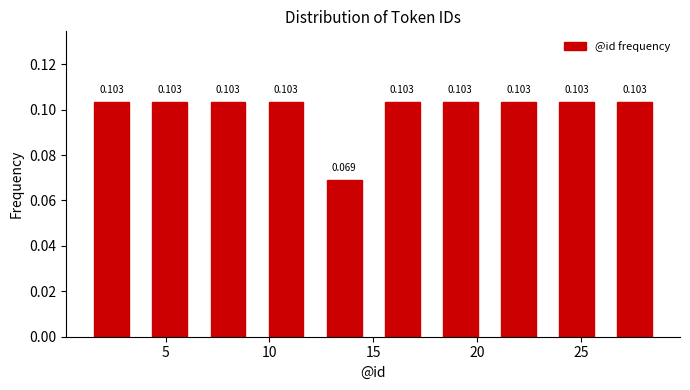

Reading left to right, list every bar in this chart as the range it spans on the x-axis followed by its height. The bar edges are not printed on the chart, so give them approximately, as read against the axis.

1.0 to 3.8: 0.103
3.8 to 6.6: 0.103
6.6 to 9.4: 0.103
9.4 to 12.2: 0.103
12.2 to 15.0: 0.069
15.0 to 17.8: 0.103
17.8 to 20.6: 0.103
20.6 to 23.4: 0.103
23.4 to 26.2: 0.103
26.2 to 29.0: 0.103